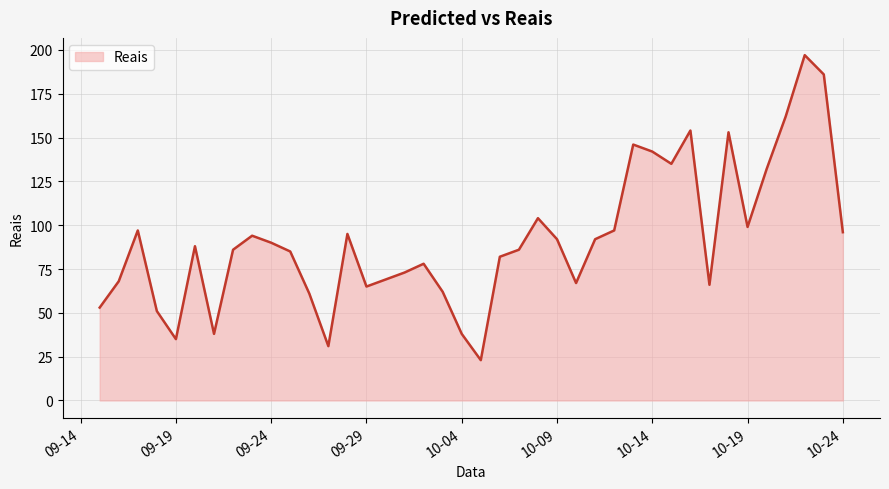

What is the minimum value shown in the chart?

23